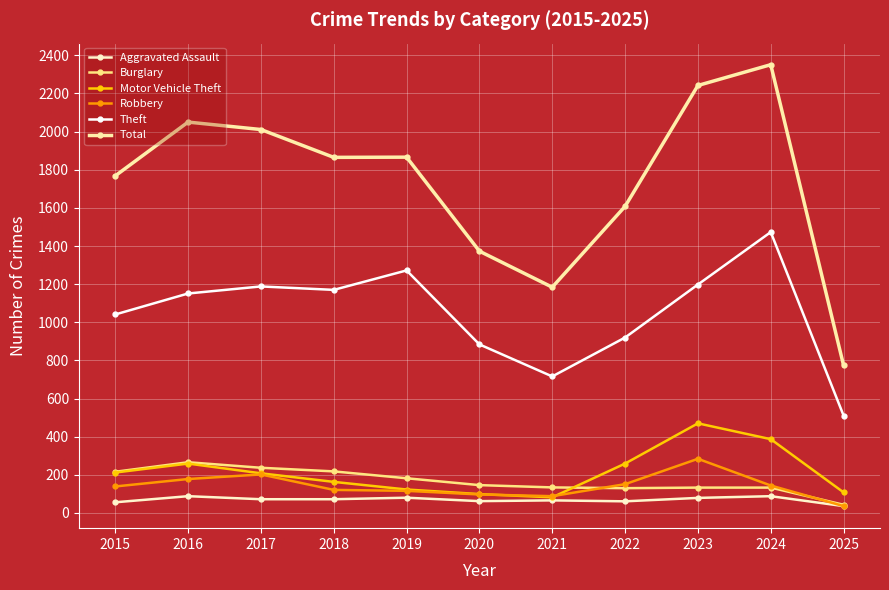

Does the chart display data point markers on the line(s)?

Yes